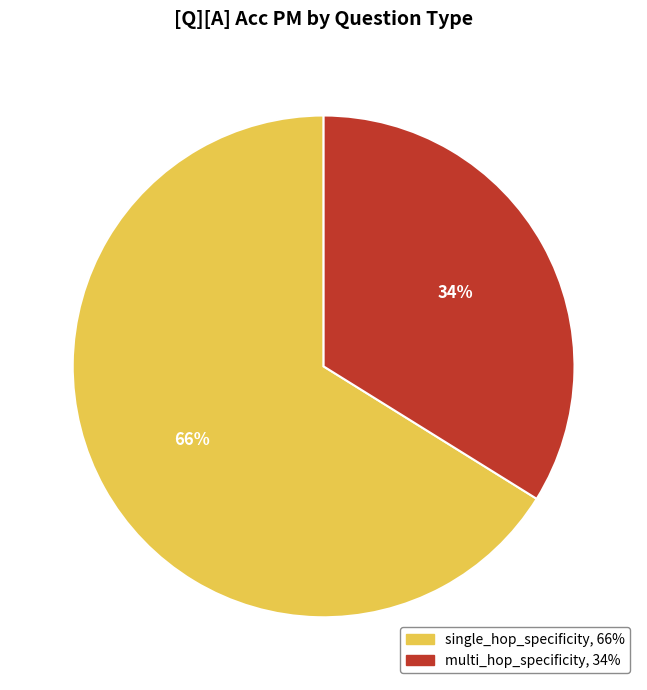

To the nearest percent, what is the average slice percentage?

50%